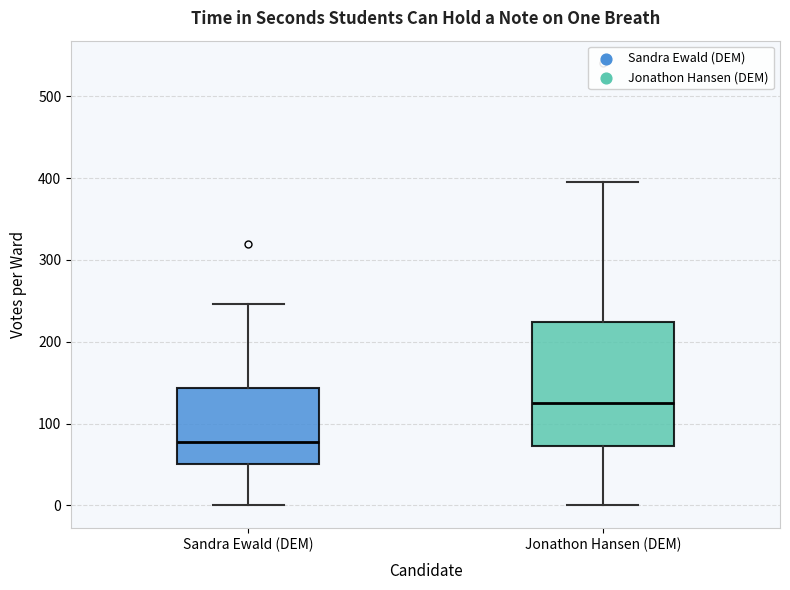

Reading left to right, transcribe this box plot: for each box, give where its median line is, the range the box spans, and where its two whiskers end, as read against the y-axis. The values are not printed on the chart, so give them approximately, as read against the axis.

Sandra Ewald (DEM): median 80, box 50 to 140, whiskers 0 to 250
Jonathon Hansen (DEM): median 130, box 70 to 220, whiskers 0 to 400